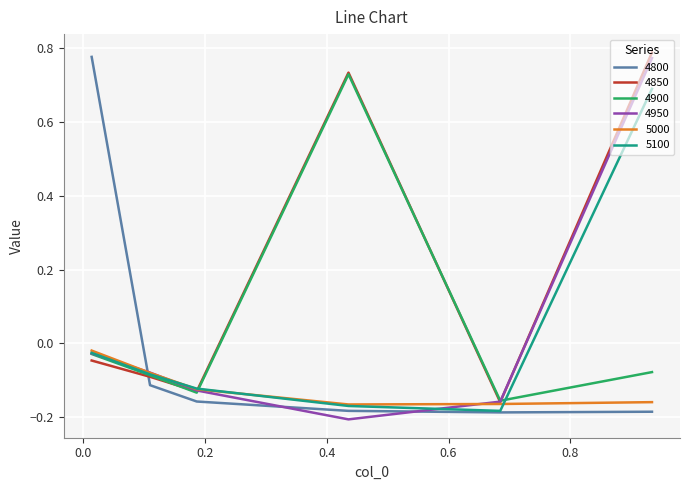

True or false: 4900 and 4800 intersect in this chart.

True